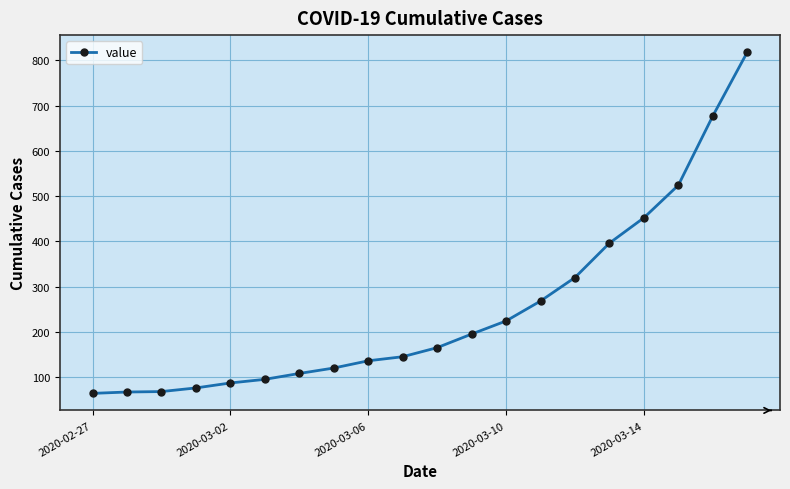

True or false: there are more than 1 points higher than both neighbors.

False